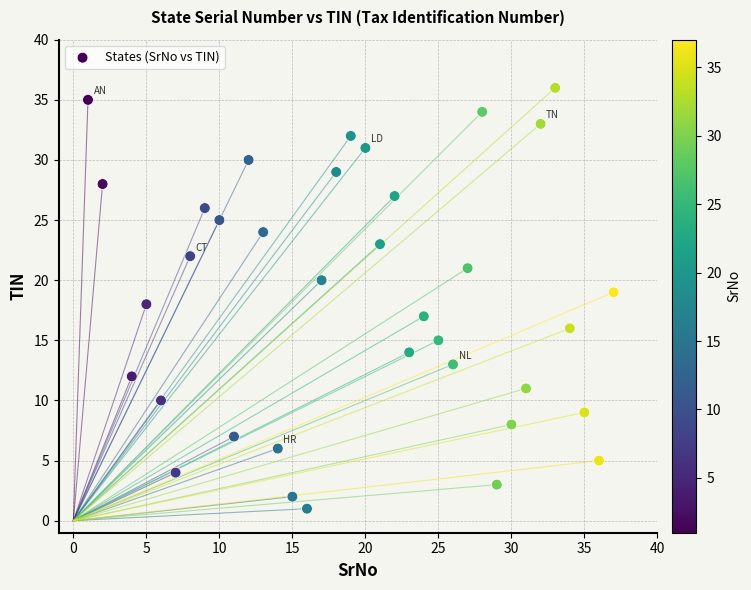

What is the range of Y values (max minus min)?

35